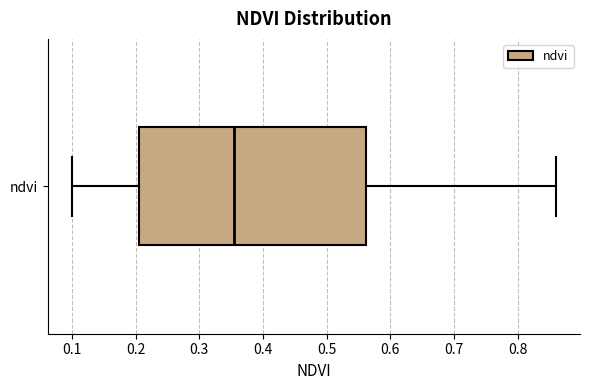

Transcribe this box plot: give where the median line is, the range the box spans, and where the two whiskers end, as read against the x-axis. The values are not printed on the chart, so give them approximately, as read against the axis.

median 0.36, box 0.21 to 0.56, whiskers 0.10 to 0.86